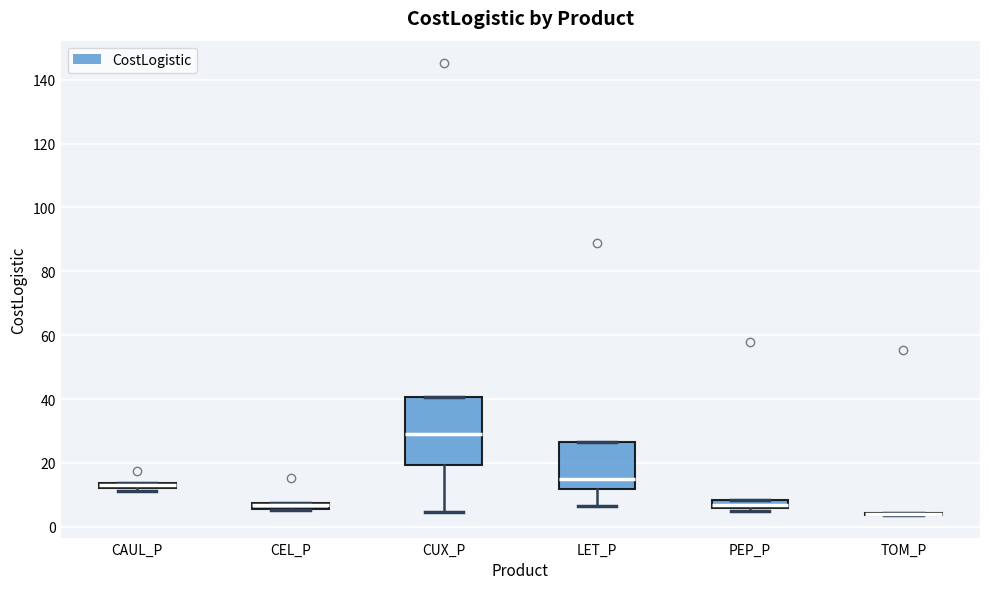

Which box is the tallest, from its lower edge to its upper edge?

CUX_P